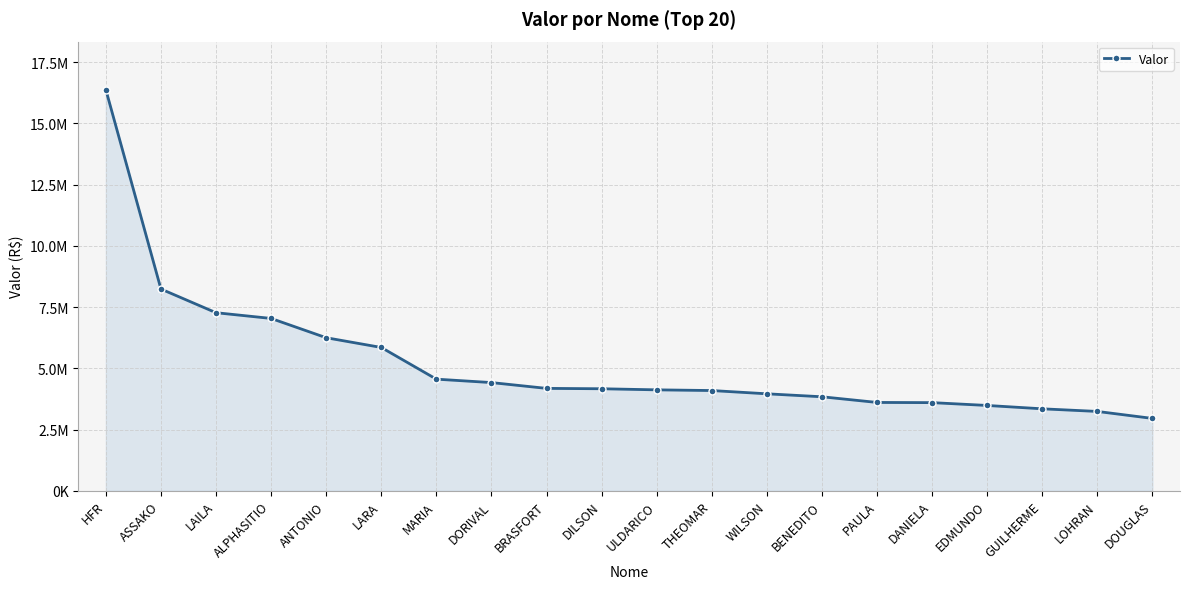

Is this an area chart (filled region under the line)?

Yes